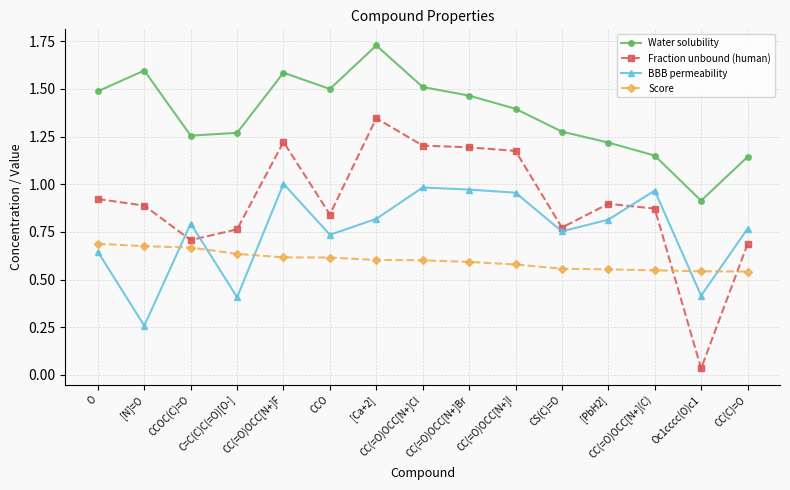

True or false: BBB permeability has a value of 1.1 at CCOC(C)=O.

False